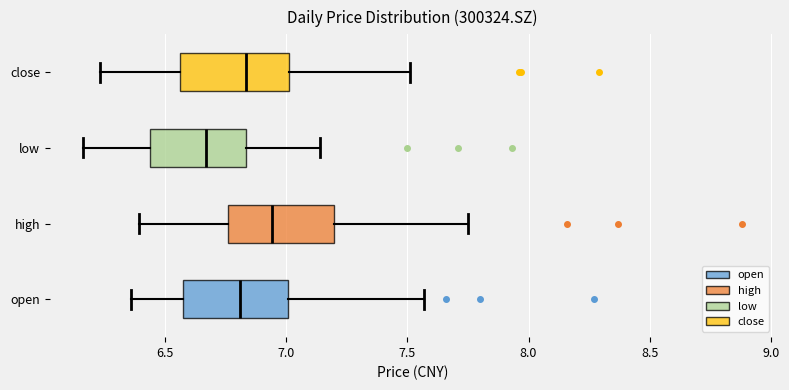

Which box's median line is the furthest to the left?

low